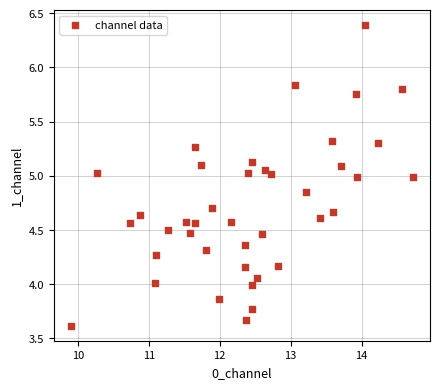

What is the range of Y values (max minus min)?

2.8